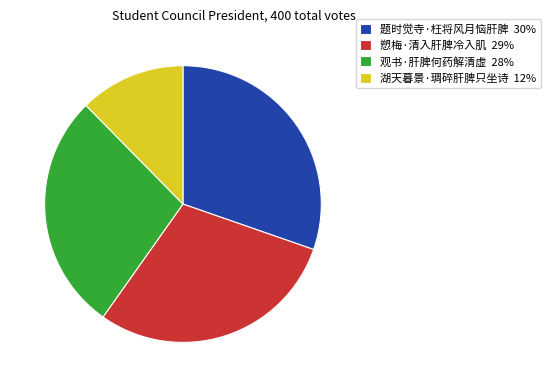

Which has a higher value, 题时觉寺·枉将风月恼肝脾 30% or 湖天暮景·琱碎肝脾只坐诗 12%?

题时觉寺·枉将风月恼肝脾 30%